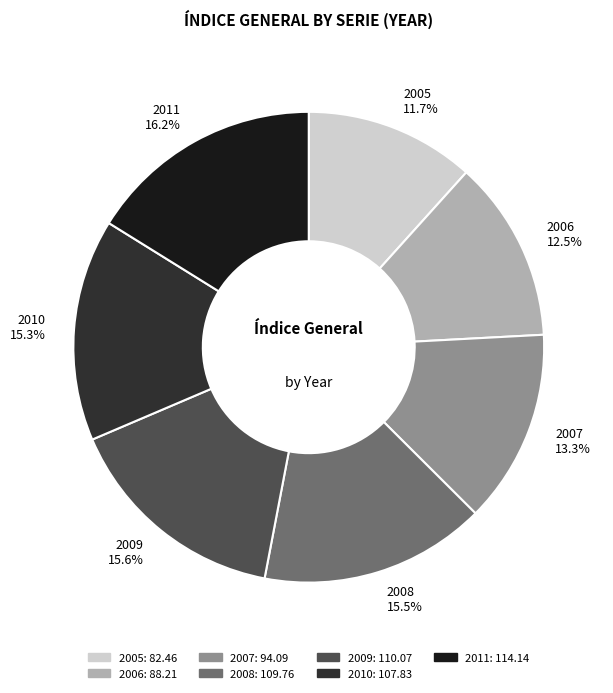

Is the sum of 2009: 110.07 and 2007: 94.09 greater than half?

No